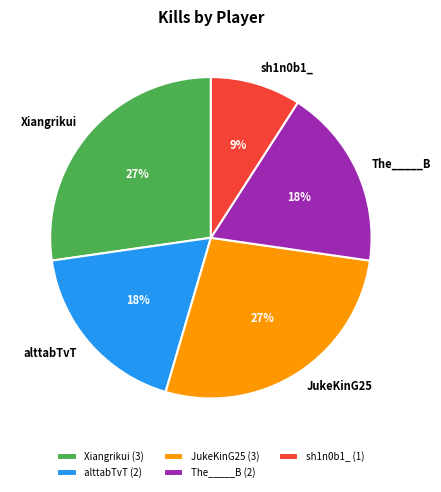

To the nearest percent, what is the average slice percentage?

20%